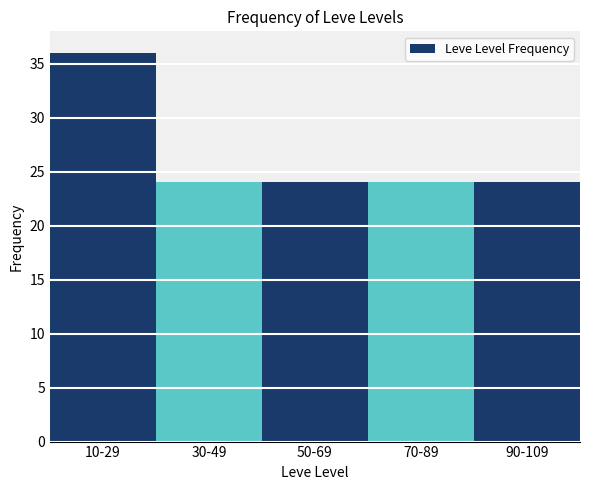

Reading right to left, transcribe all the data shown in this chart.

90-109=24	70-89=24	50-69=24	30-49=24	10-29=36